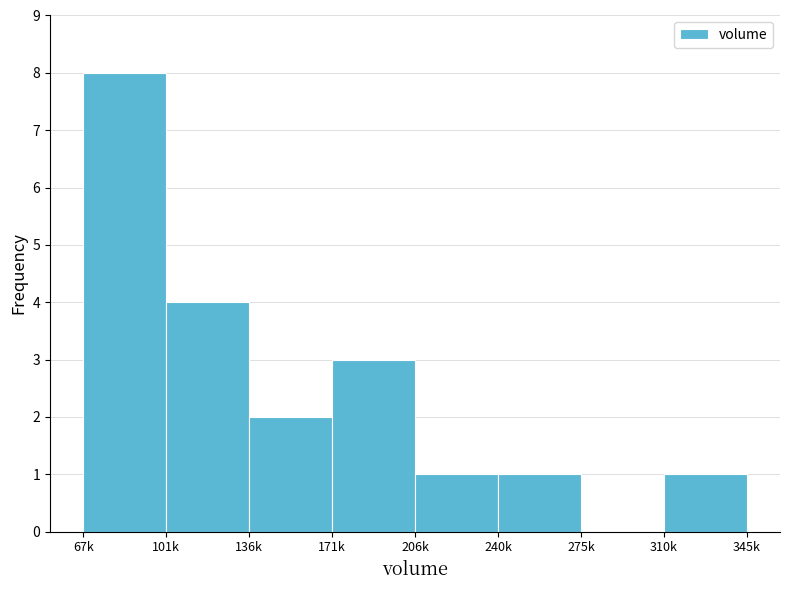

Reading left to right, transcribe all the data shown in this chart.

67k=8	101k=4	136k=2	171k=3	206k=1	240k=1	275k=0	310k=1